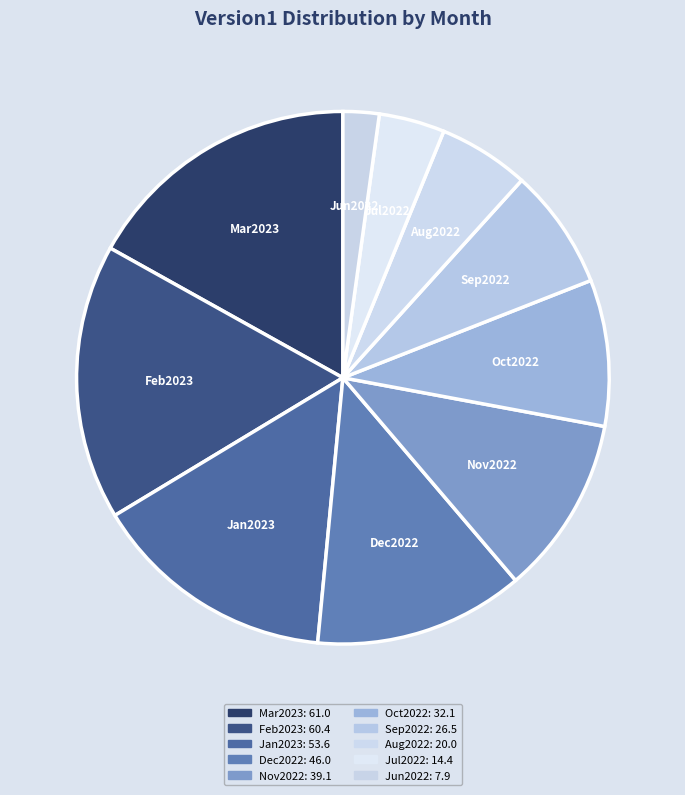

How many segments does this pie chart have?

10